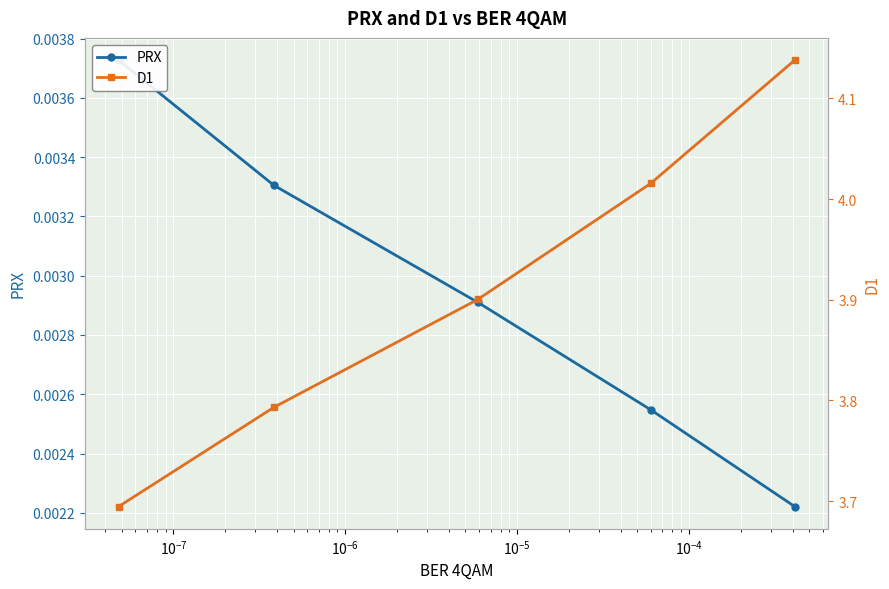

What is the highest value of the D1 series?

4.1